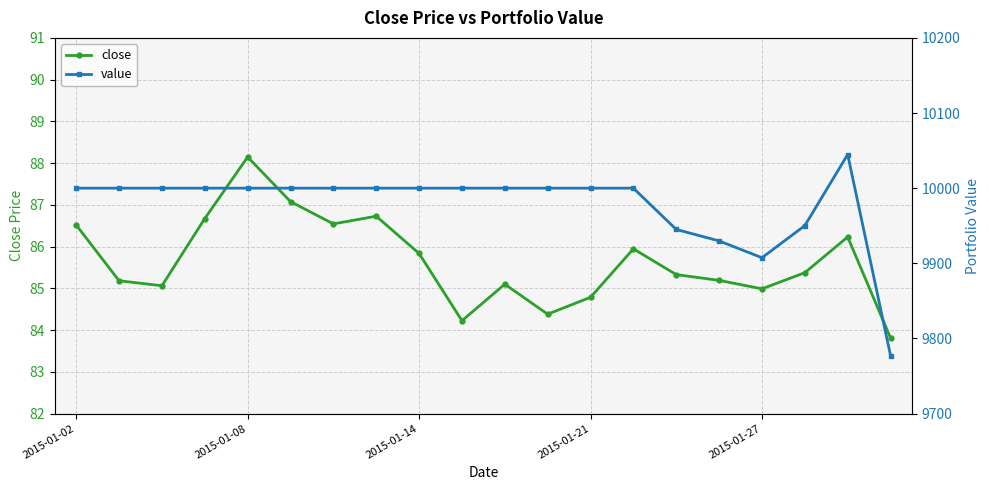

At which category does close reach its first local peak?

2015-01-08